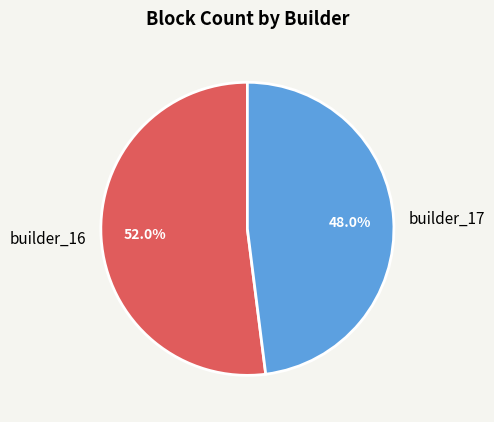

How many slices are in this pie chart?

2